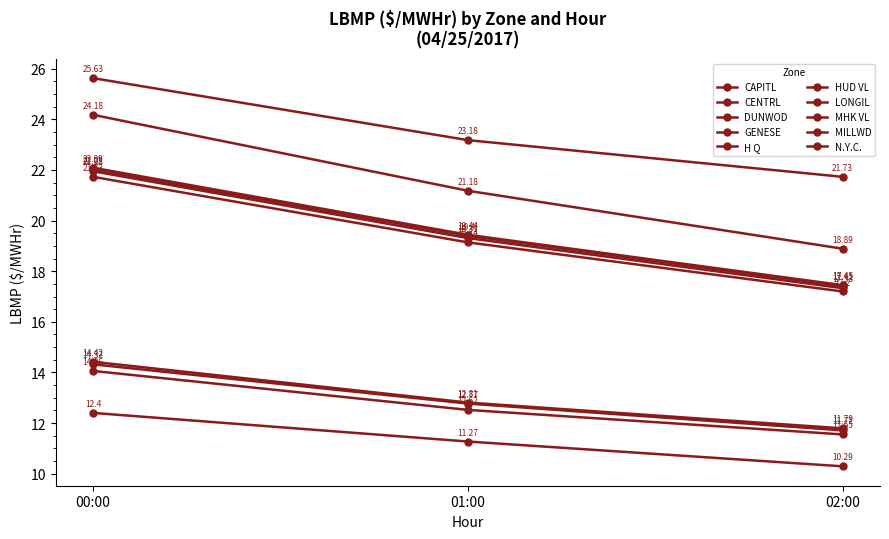

At which category does the chart reach its peak across all series?

LONGIL 00